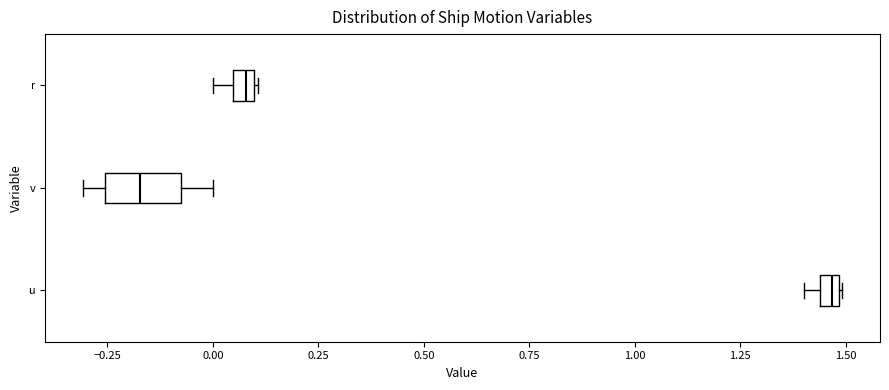

Which box's median line is the furthest to the right?

u